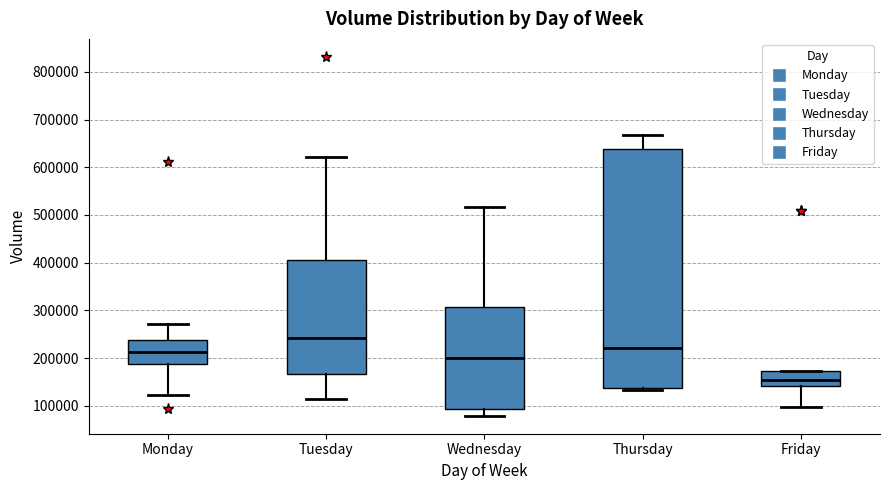

Reading left to right, read every box against the y-axis: the position of its median line, the range the box covers, and the ends of its whiskers. The values are not printed on the chart, so give them approximately, as read against the axis.

Monday: median 210000, box 190000 to 240000, whiskers 120000 to 270000
Tuesday: median 240000, box 170000 to 410000, whiskers 110000 to 620000
Wednesday: median 200000, box 90000 to 310000, whiskers 80000 to 520000
Thursday: median 220000, box 140000 to 640000, whiskers 130000 to 670000
Friday: median 150000, box 140000 to 170000, whiskers 100000 to 170000